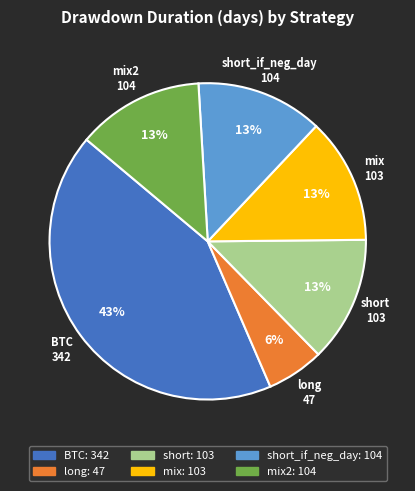

True or false: mix2 accounts for 13% of the total.

True